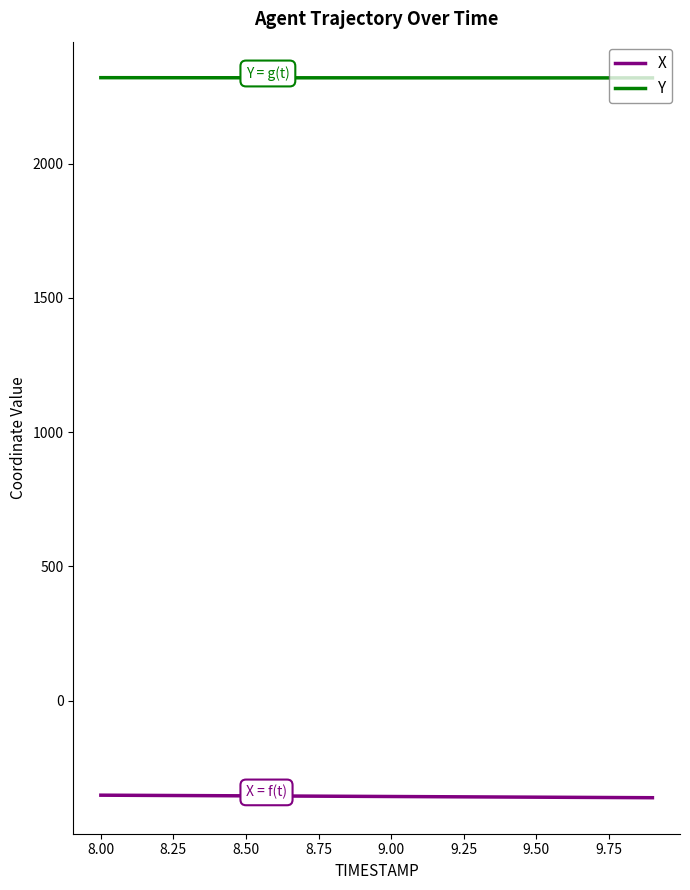

Which series has the largest total across all categories?

Y